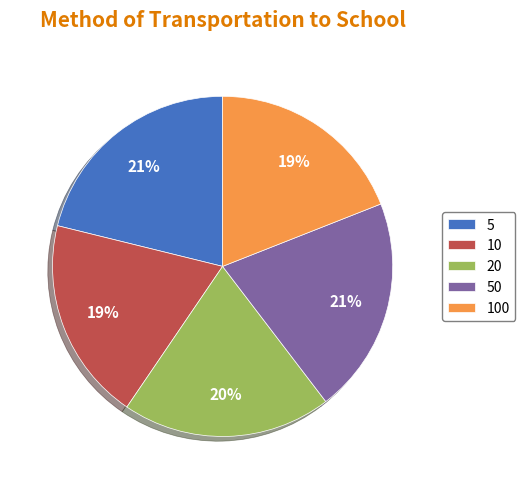

What is the largest slice in the pie chart?

5